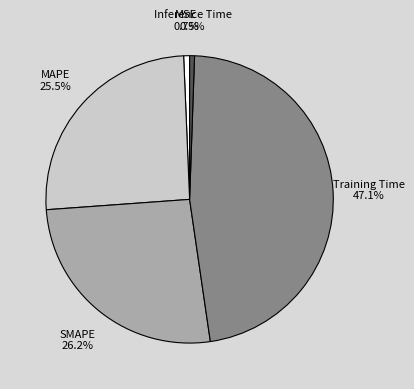

To the nearest percent, what is the difference between the largest and smallest slice percentages?

47%